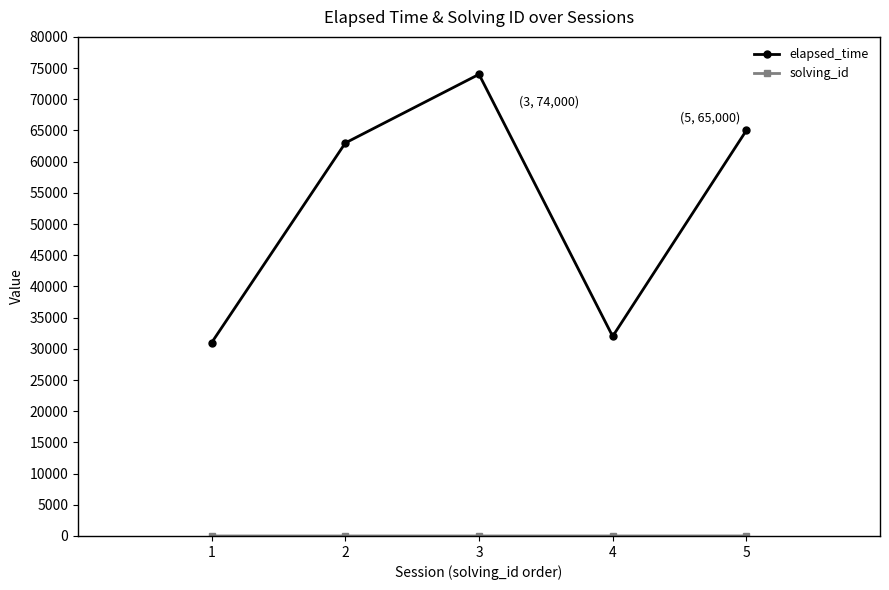

How many interior local peaks does the elapsed_time series have?

1